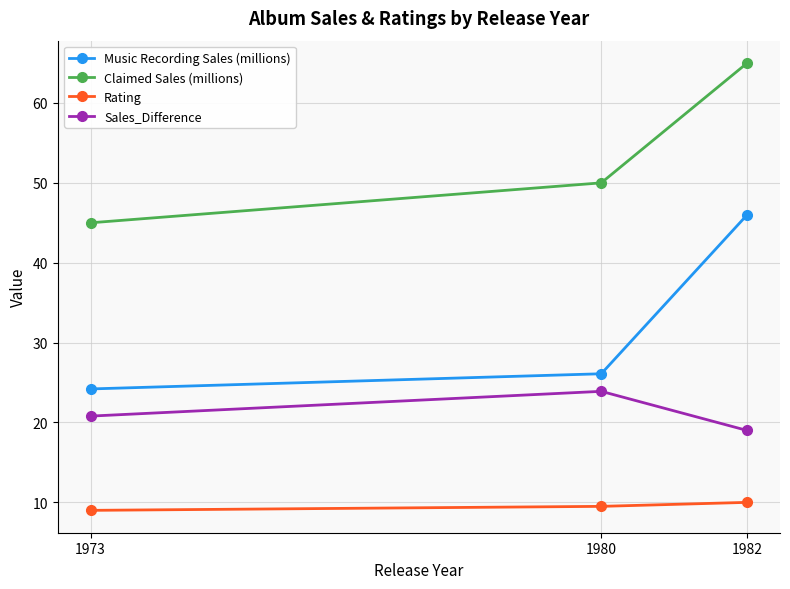

What are all the series names shown in the legend?

Music Recording Sales (millions), Claimed Sales (millions), Rating, Sales_Difference